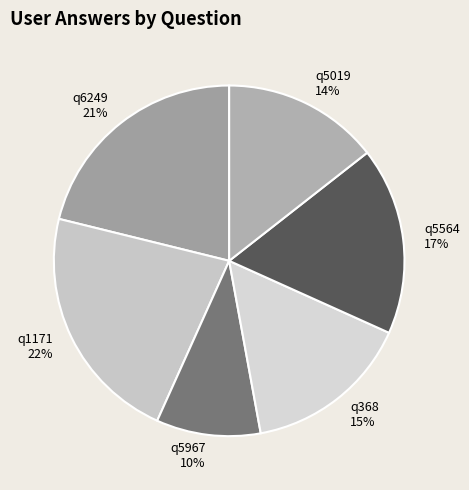

What percentage is the q5564 slice, to the nearest percent?

17%